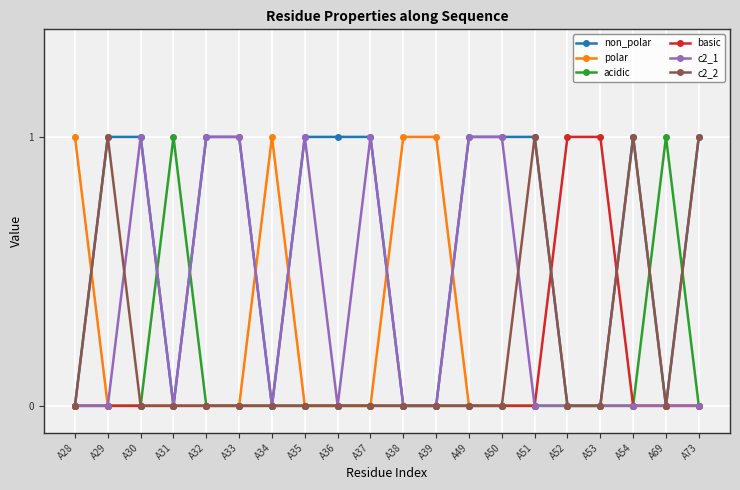

Is the value of acidic at A38 greater than the value of c2_2 at A54?

No